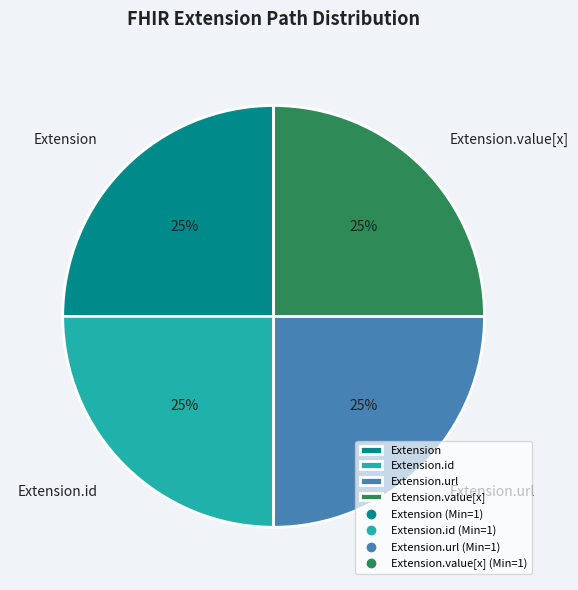

To the nearest percent, what is the combined percentage of Extension and Extension.value[x]?

50%